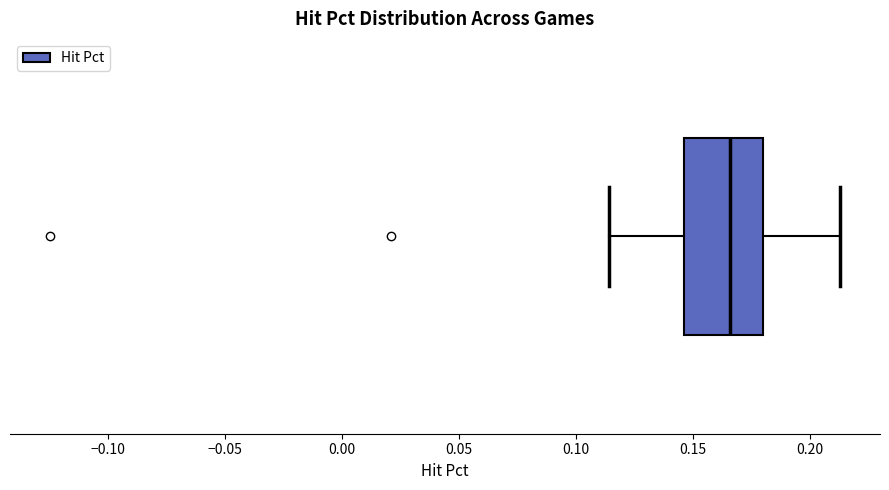

Read this box plot against the x-axis: the position of the median line, the range covered by the box, and the ends of both whiskers. The values are not printed on the chart, so give them approximately, as read against the axis.

median 0.165, box 0.145 to 0.180, whiskers 0.115 to 0.215